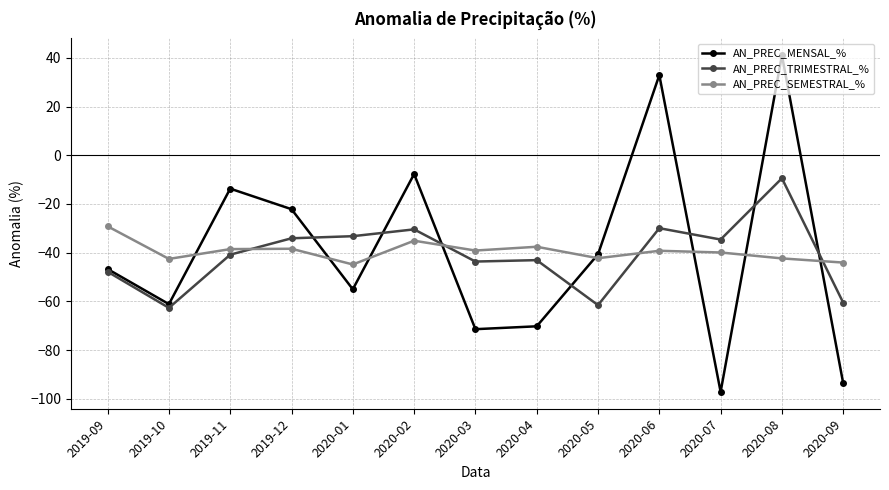

What is the maximum value shown in the chart?

41.1